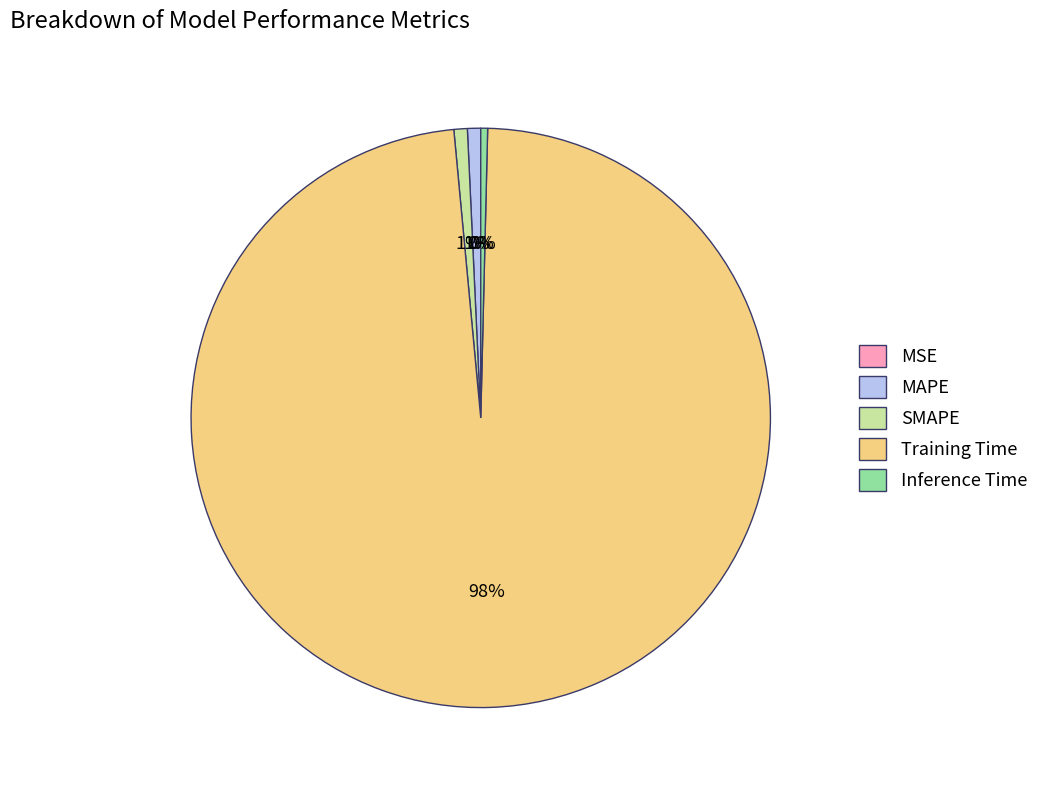

To the nearest percent, what is the difference between the largest and smallest slice percentages?

98%